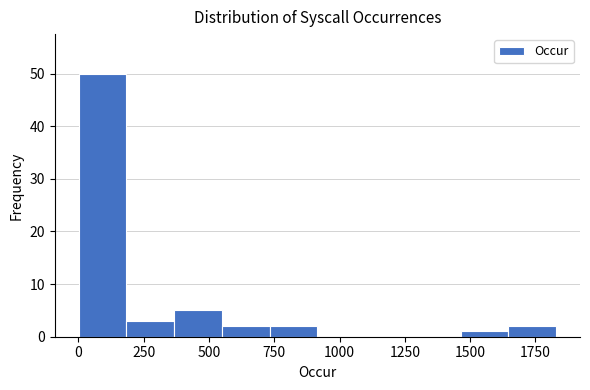

Around what value on the x-axis is the tallest bar? Give the approximate position of its centre, as read against the axis.

100